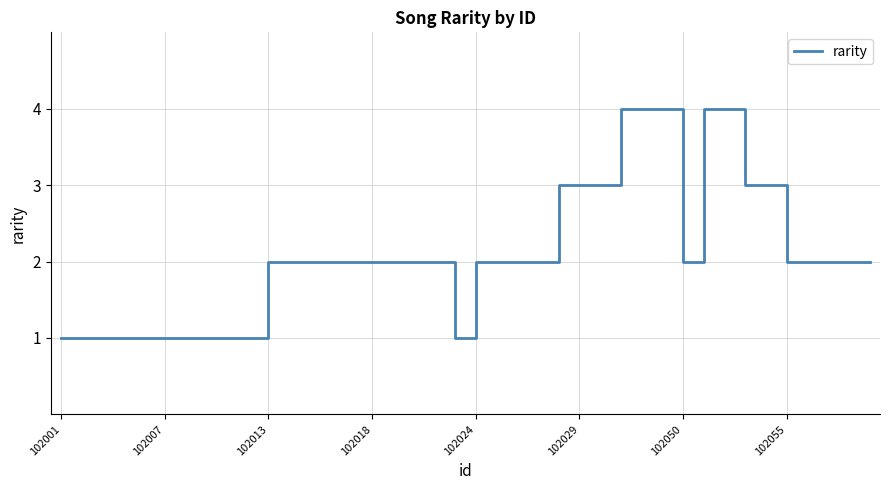

What is the difference between the maximum and minimum values?

3